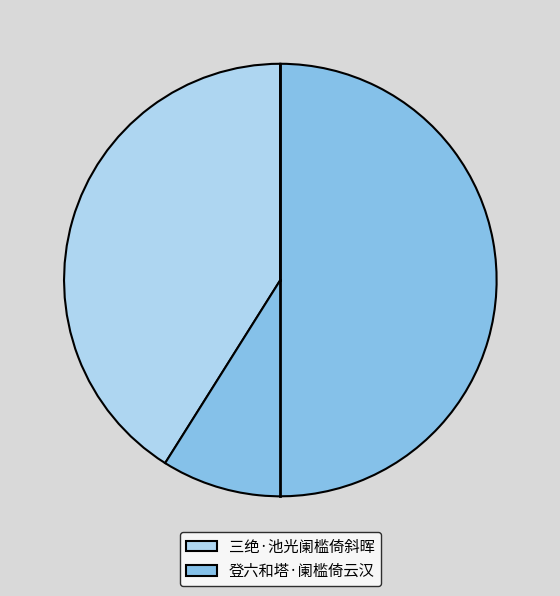

Is there a majority slice in this chart?

Yes